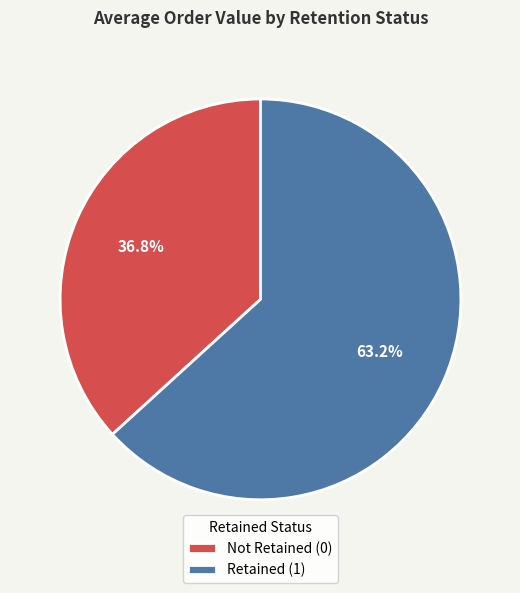

How much of the chart is everything except Retained (1)?

36.8%